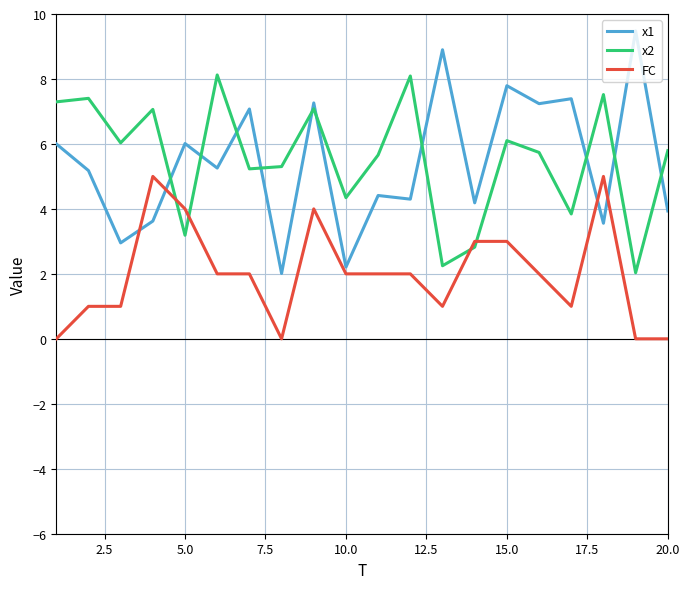

Which series has the widest spread of values?

x1